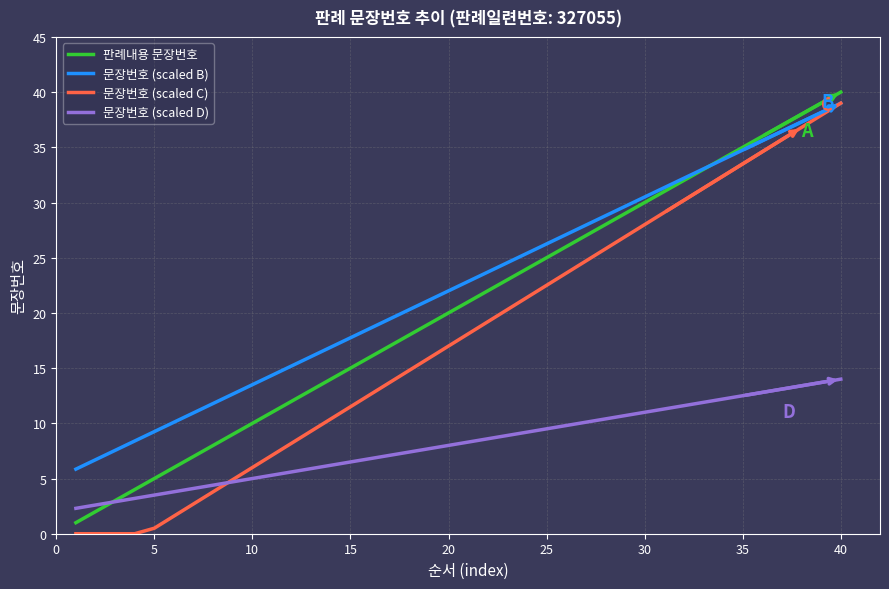

Which series has the largest total across all categories?

문장번호 (scaled B)